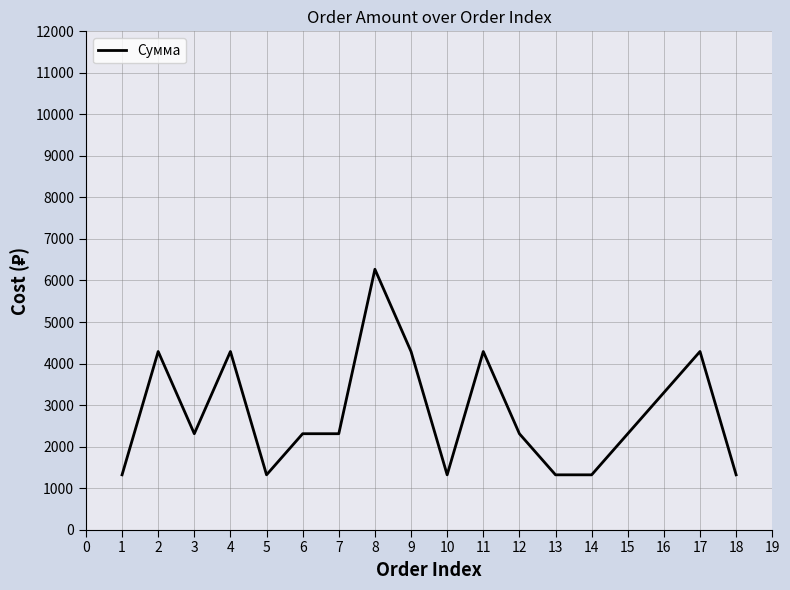

Reading left to right, extract all data points from this chart.

1320	4290	2310	4290	1320	2310	2310	6270	4290	1320	4290	2310	1320	1320	2310	3300	4290	1320